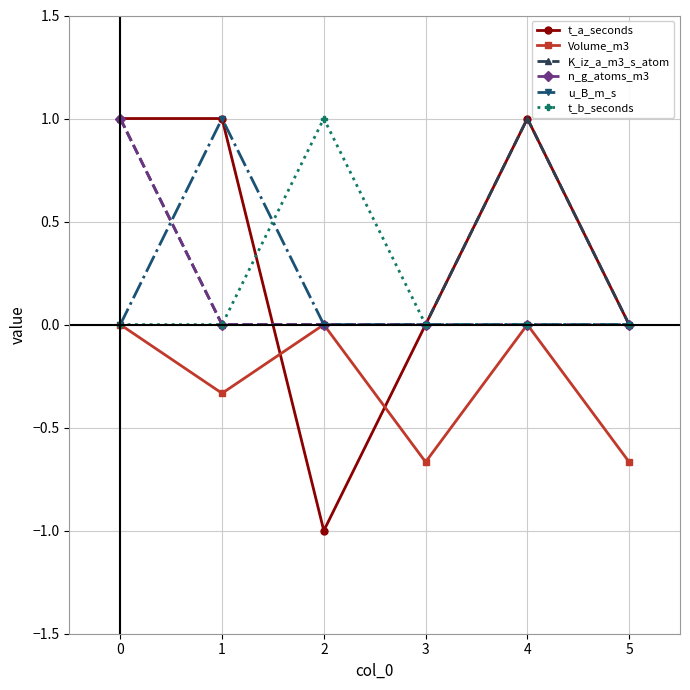

What is the total value across all series at 4?

2.0